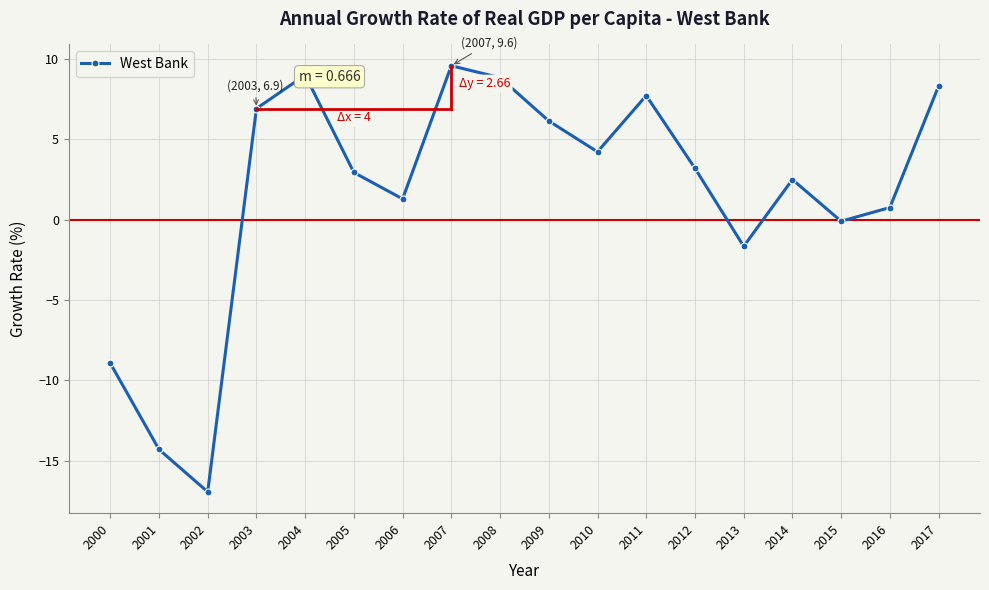

Reading left to right, what are all the values shown in this chart?

-8.9	-14.3	-16.9	6.9	9.0	2.9	1.3	9.6	8.8	6.1	4.2	7.7	3.2	-1.7	2.5	-0.1	0.8	8.3